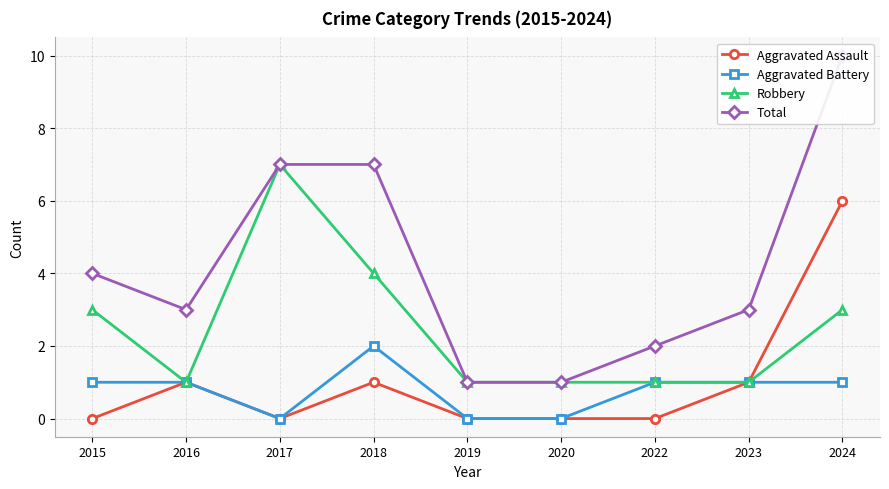

Is the value of Total at 2016 greater than the value of Aggravated Battery at 2022?

Yes